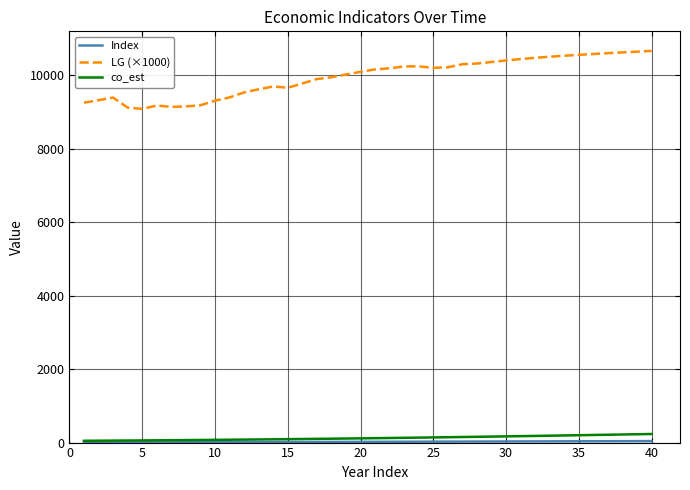

True or false: LG (×1000) and co_est cross at least once.

False